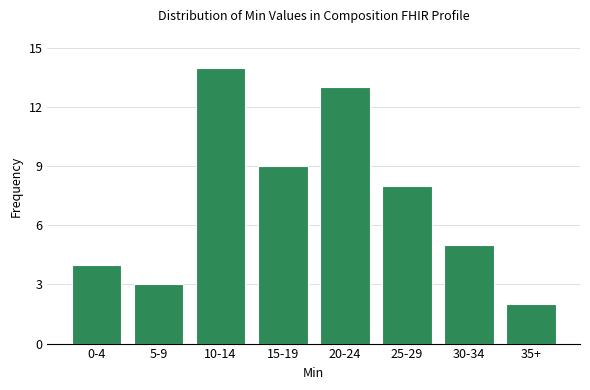

Reading left to right, extract all data points from this chart.

4	3	14	9	13	8	5	2